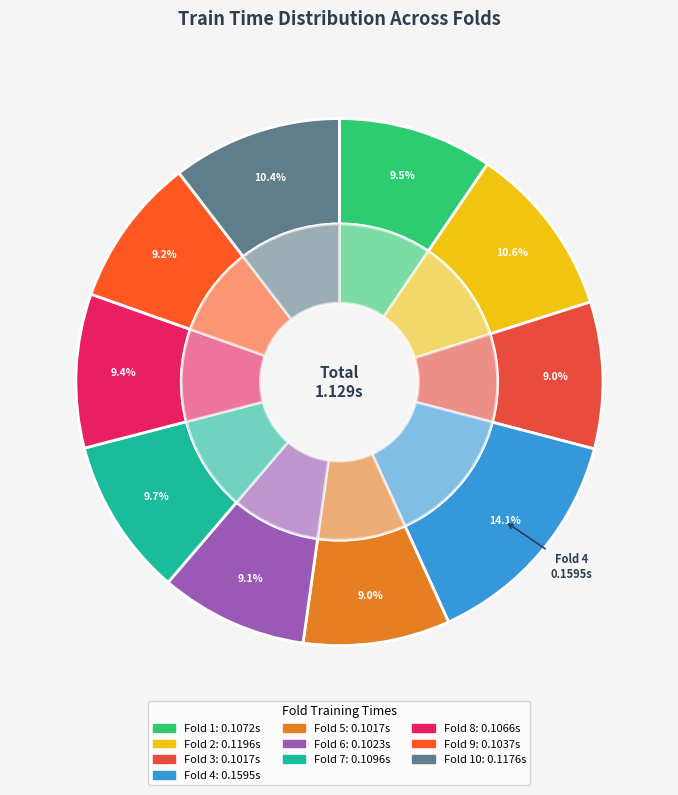

To the nearest percent, what is the difference between the largest and smallest slice percentages?

5%